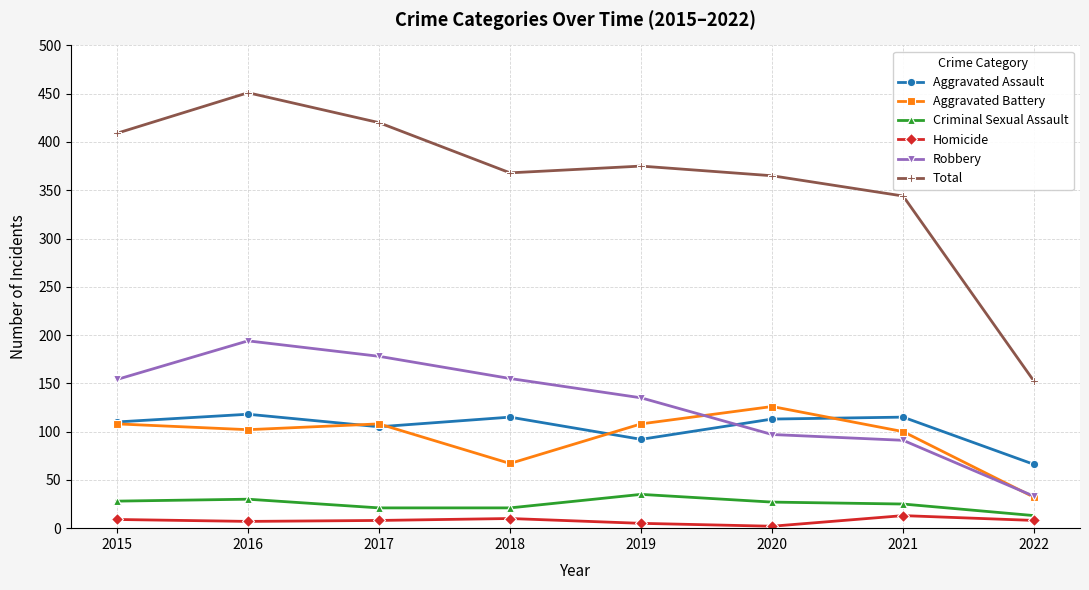

True or false: Criminal Sexual Assault and Total cross at least once.

False